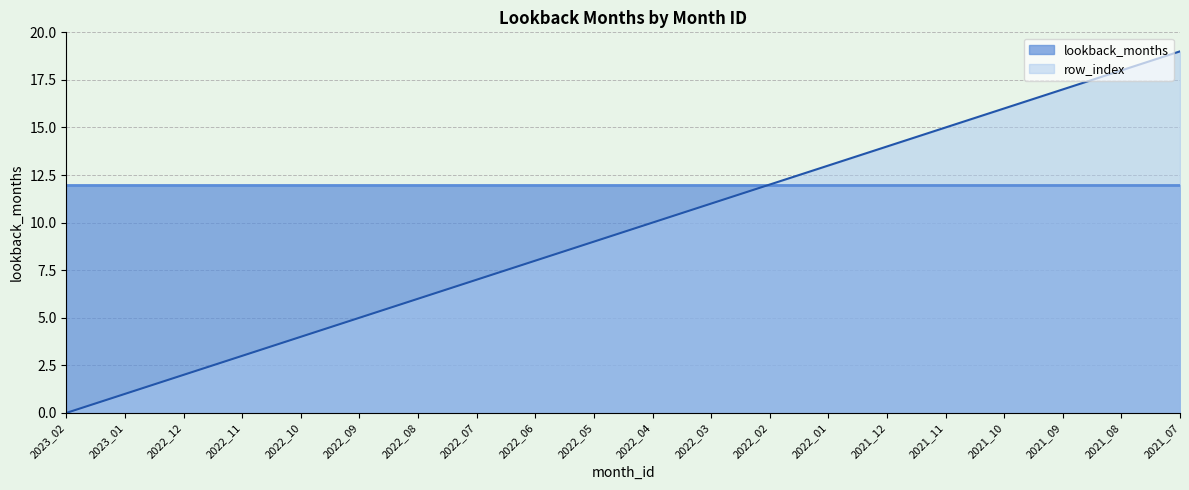

What is the greatest value displayed?

19